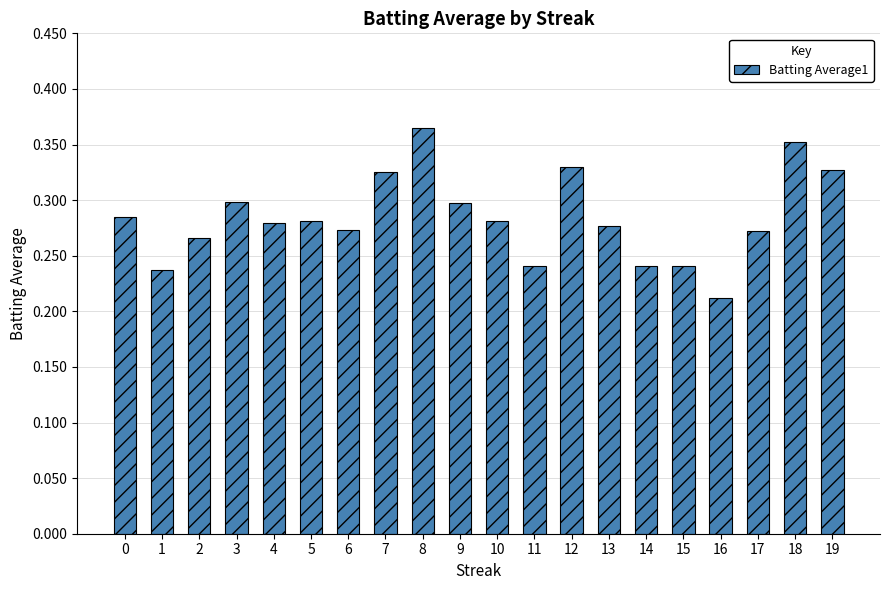

Does the chart contain any negative values?

No